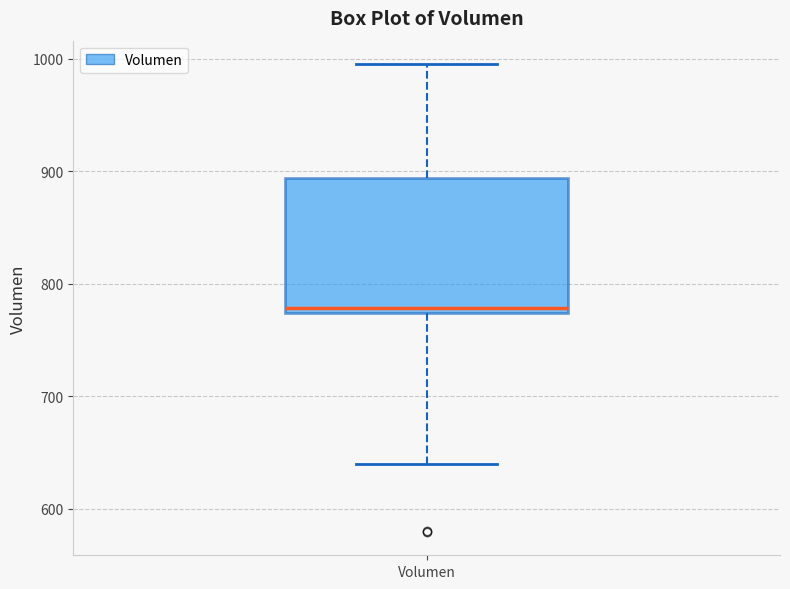

Where does the lower whisker of the box for Volumen end on the y-axis? The values are not printed on the chart, so give them approximately, as read against the axis.

640